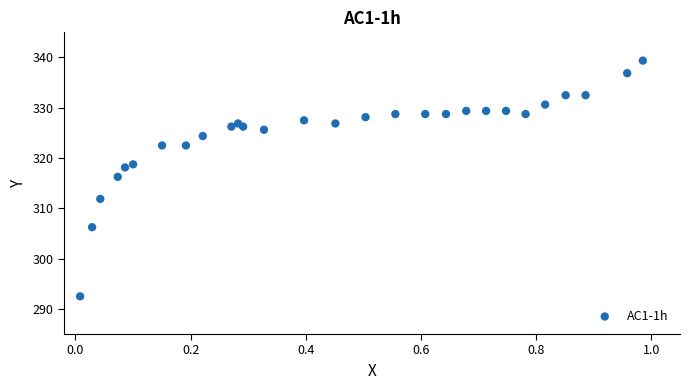

What is the range of X values (max minus min)?

1.0